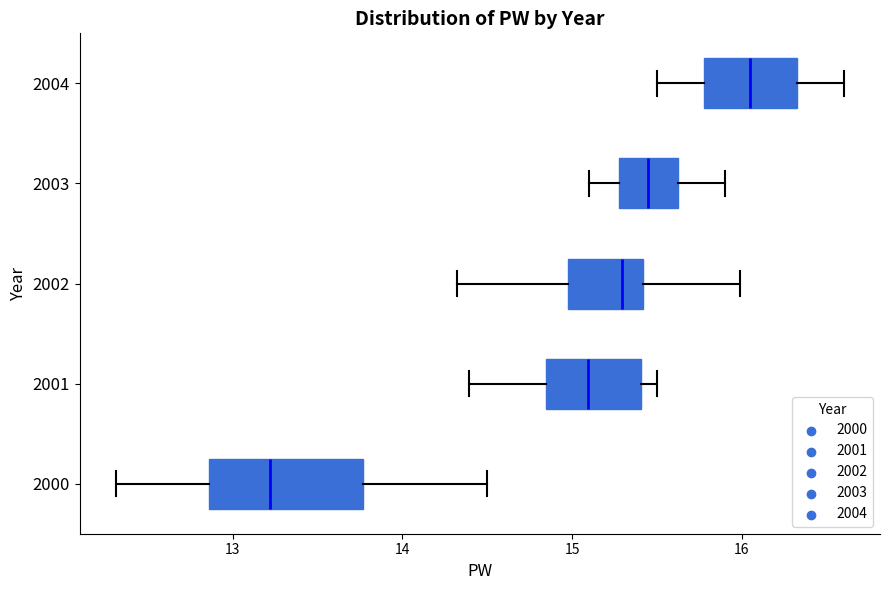

Which box has the furthest to the left median line?

2000